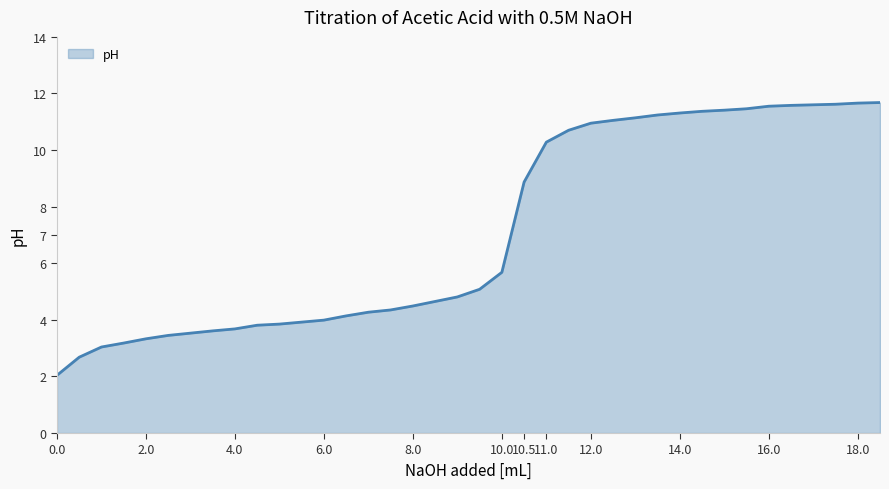

What is the difference between the maximum and minimum values?

9.6